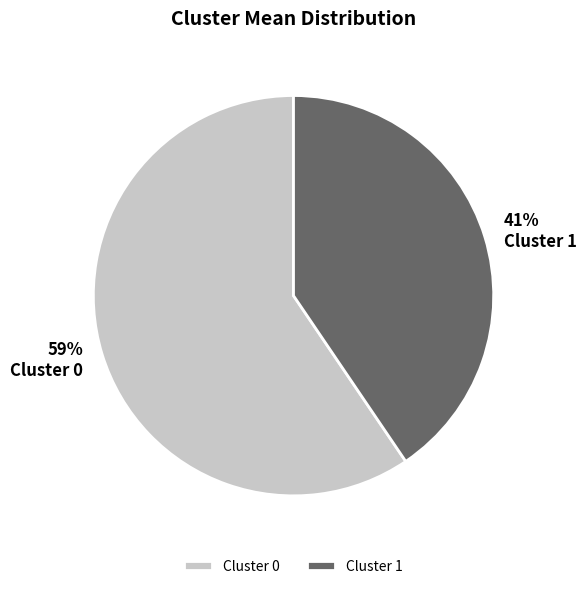

What is the largest slice in the pie chart?

Cluster 0